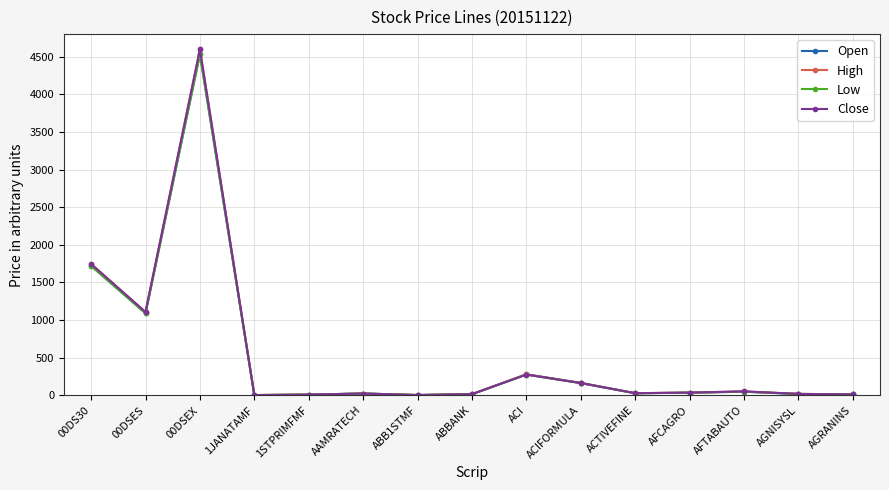

What is the lowest value of the Low series?

4.3